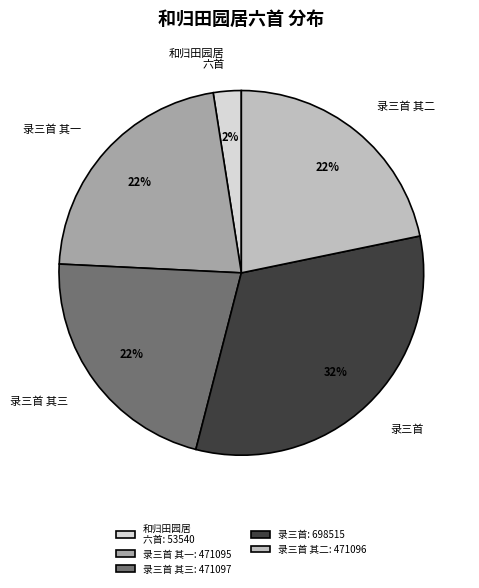

To the nearest percent, what is the average slice percentage?

20%